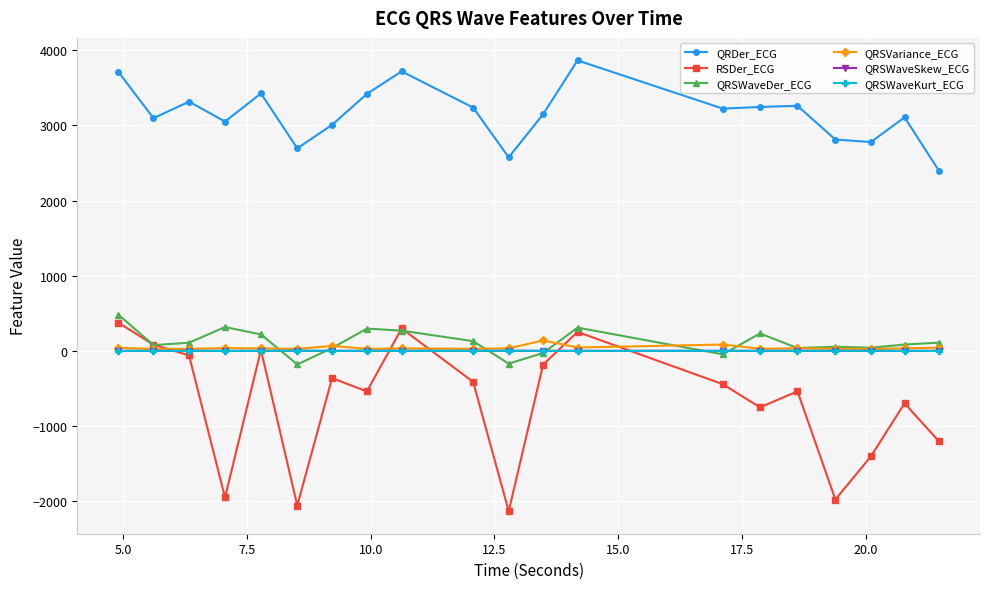

What are all the series names shown in the legend?

QRDer_ECG, RSDer_ECG, QRSWaveDer_ECG, QRSVariance_ECG, QRSWaveSkew_ECG, QRSWaveKurt_ECG